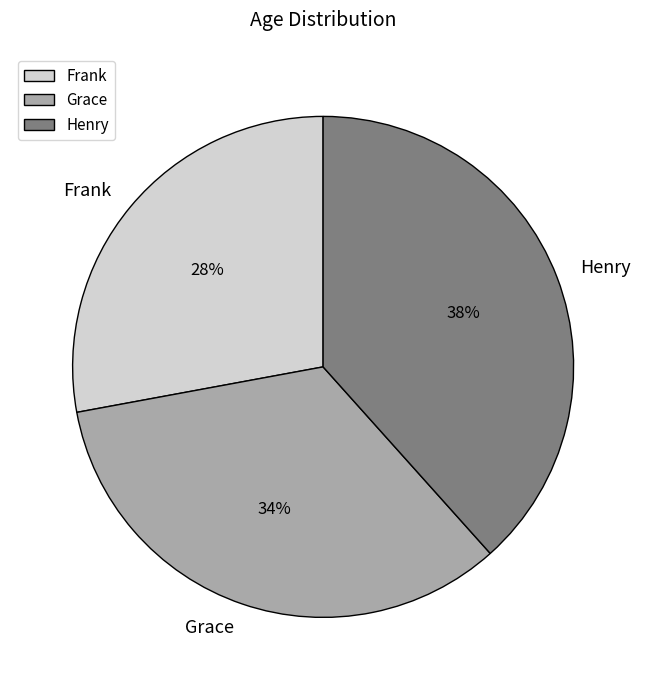

How many segments does this pie chart have?

3